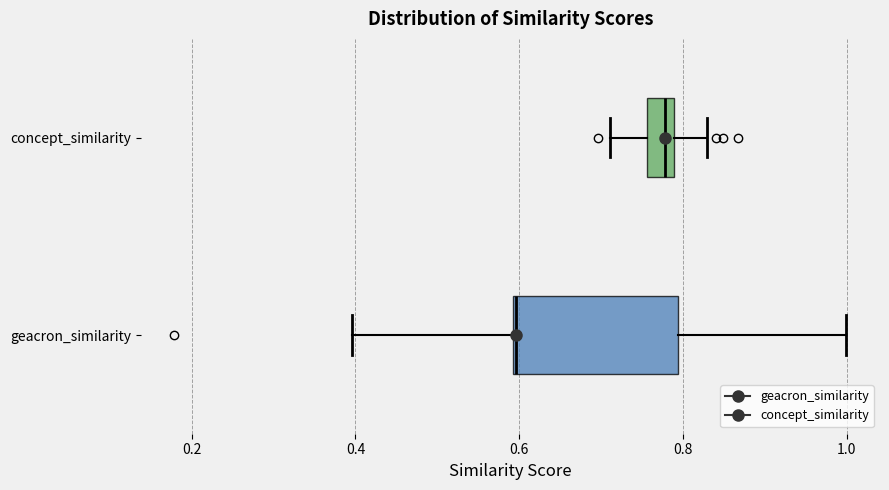

Where is the left edge of the box for geacron_similarity on the x-axis? The values are not printed on the chart, so give them approximately, as read against the axis.

0.60